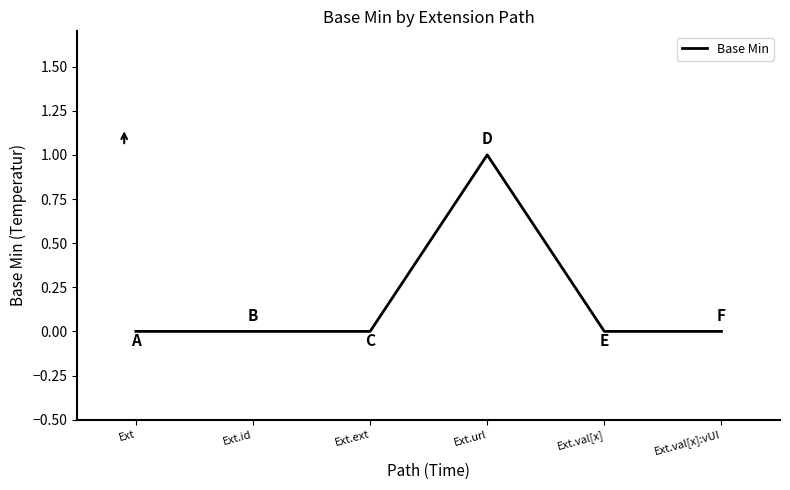

Is it true that the value at Ext.id is 1?

False